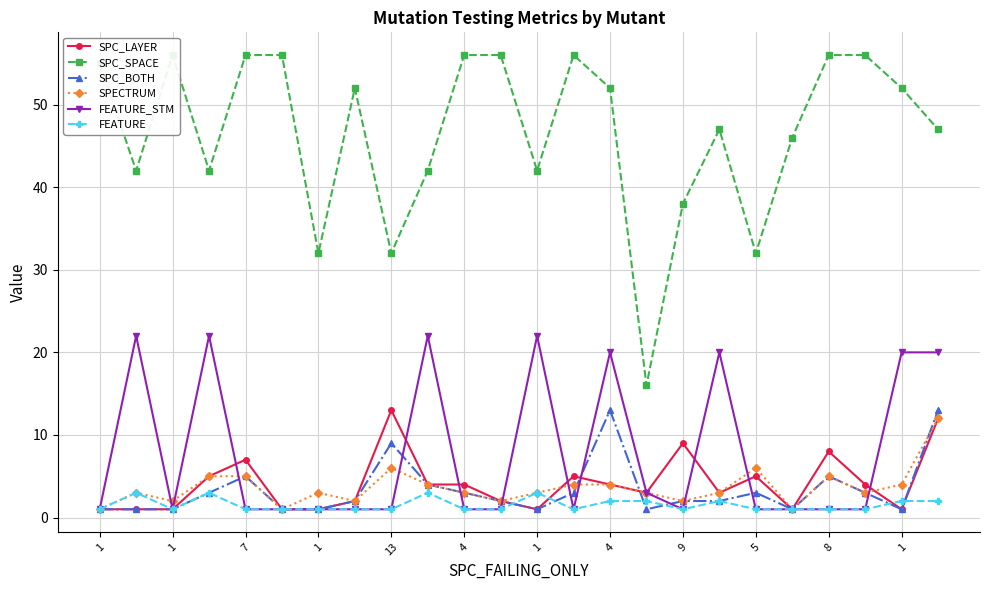

Between 9 and 5, which series saw the biggest shift?

SPC_SPACE